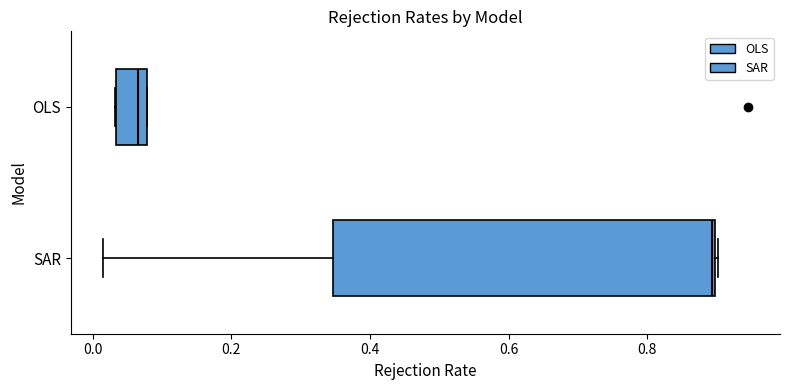

Reading bottom to top, read every box against the x-axis: the position of its median line, the range the box covers, and the ends of its whiskers. The values are not printed on the chart, so give them approximately, as read against the axis.

SAR: median 0.90, box 0.34 to 0.90, whiskers 0.02 to 0.90
OLS: median 0.06, box 0.04 to 0.08, whiskers 0.04 to 0.08